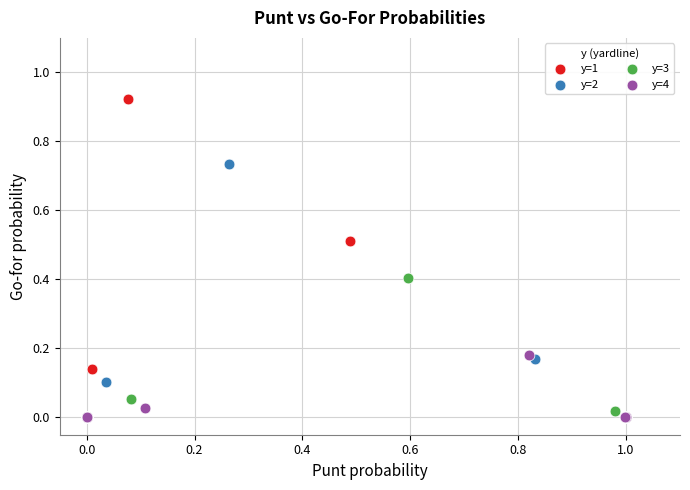

Which series reaches the maximum Y coordinate?

y=1